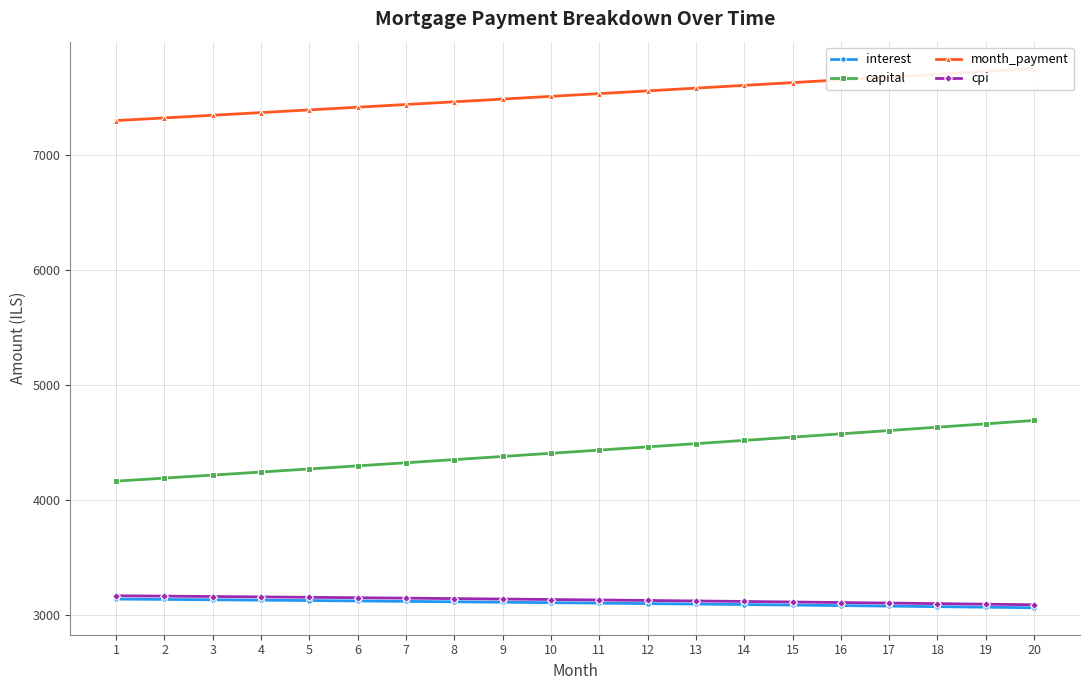

List the series in order of their peak value, lowest first.

interest, cpi, capital, month_payment